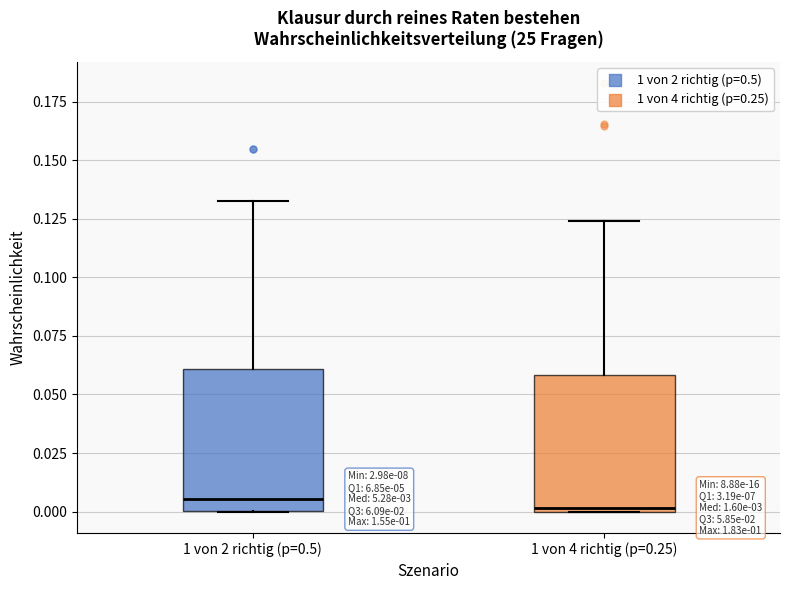

Reading left to right, read every box against the y-axis: the position of its median line, the range the box covers, and the ends of its whiskers. The values are not printed on the chart, so give them approximately, as read against the axis.

1 von 2 richtig (p=0.5): median 0.005, box 0.000 to 0.060, whiskers 0.000 to 0.135
1 von 4 richtig (p=0.25): median 0.000 (just above the box's lower edge), box 0.000 to 0.060, whiskers 0.000 to 0.125